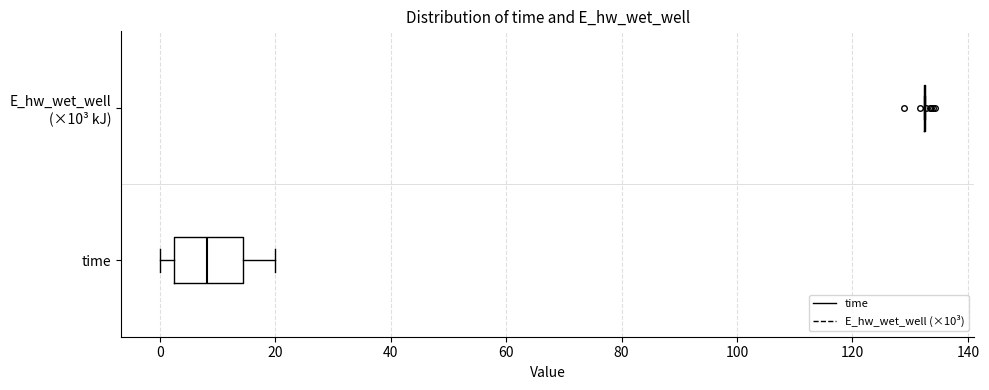

Reading bottom to top, transcribe this box plot: for each box, give where its median line is, the range the box spans, and where its two whiskers end, as read against the x-axis. The values are not printed on the chart, so give them approximately, as read against the axis.

time: median 8, box 2 to 14, whiskers 0 to 20
E_hw_wet_well (×10³ kJ): box collapsed to a line at 132, whiskers 132 to 132